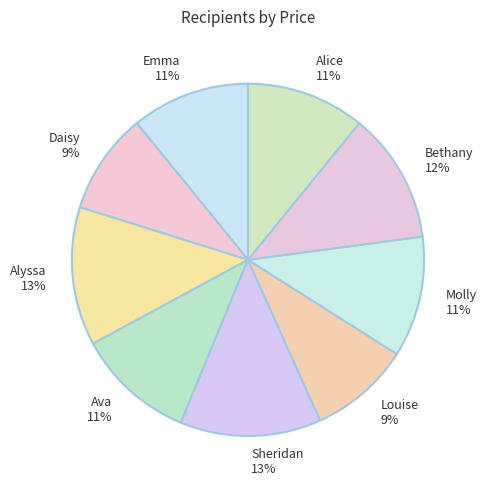

Do Bethany and Alice together represent more than half of the pie?

No